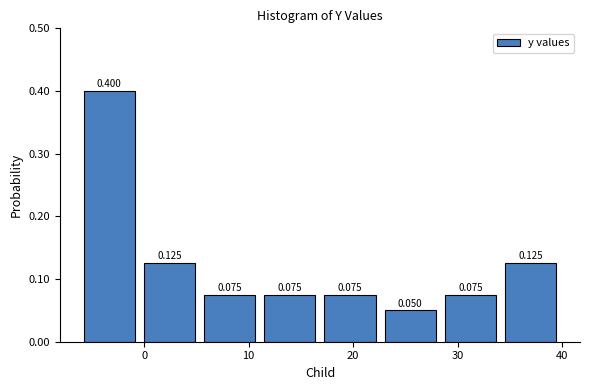

What is the height of the bar covering 35 to 40 on the x-axis? The bar edges are not printed on the chart, so give them approximately, as read against the axis.

0.125